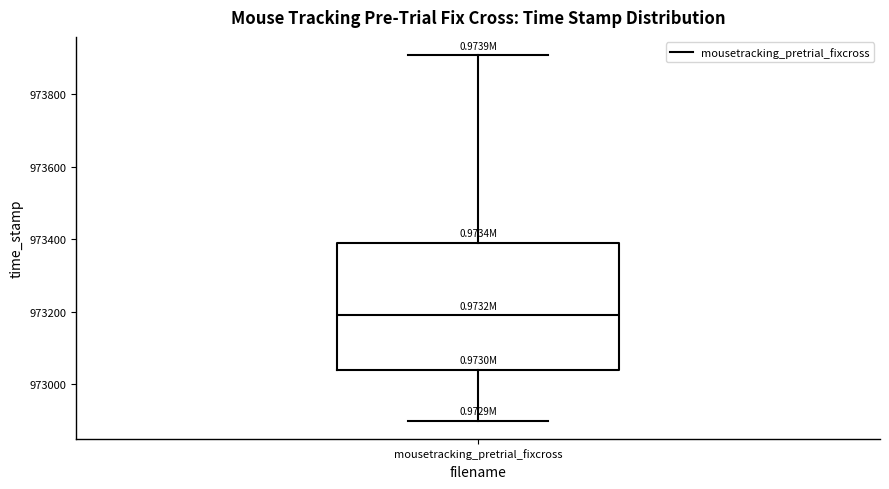

Read this box plot against the y-axis: the position of the median line, the range covered by the box, and the ends of both whiskers. The values are not printed on the chart, so give them approximately, as read against the axis.

median 973200, box 973040 to 973400, whiskers 972900 to 973900